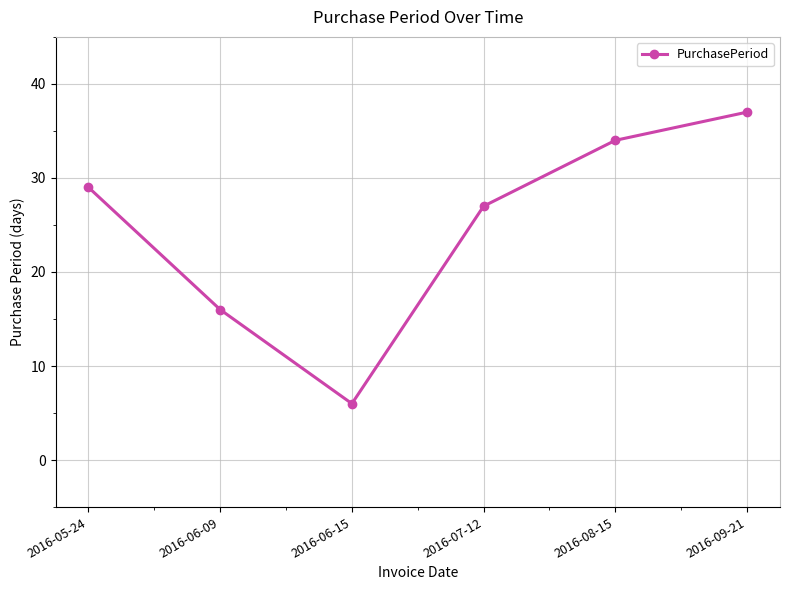

What is the approximate value at 2016-08-15, to the nearest 5?

35